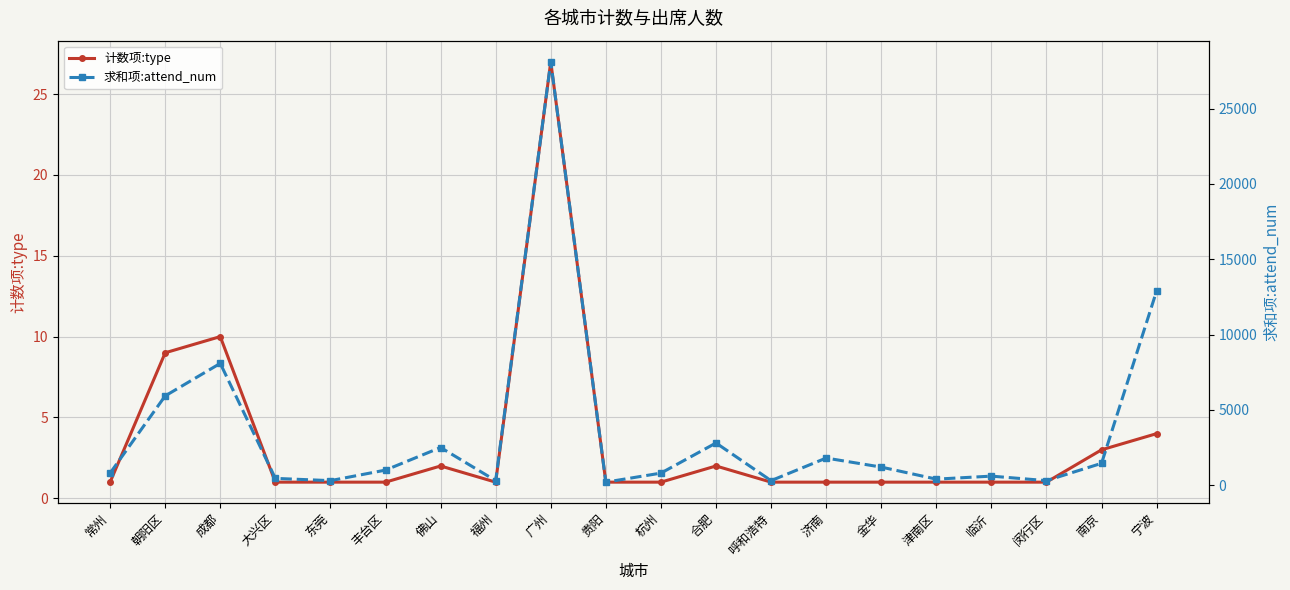

What is the label of the 14th point from the left?

济南